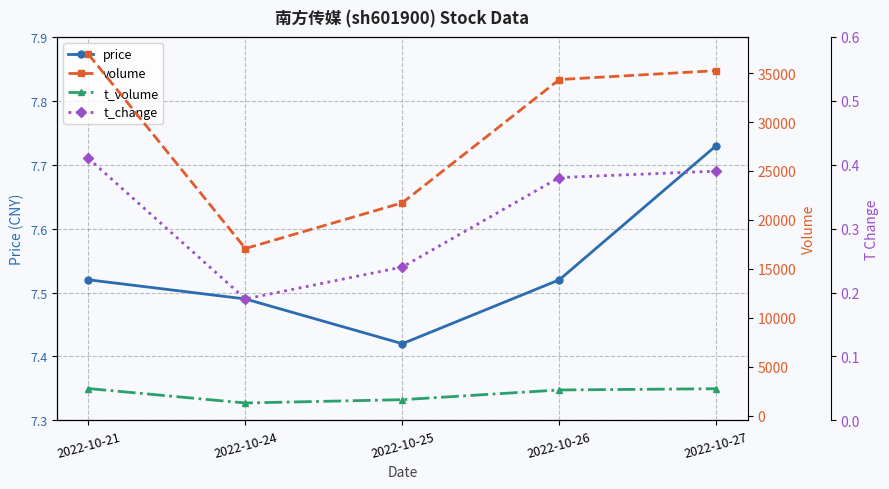

True or false: volume and t_change cross at least once.

False